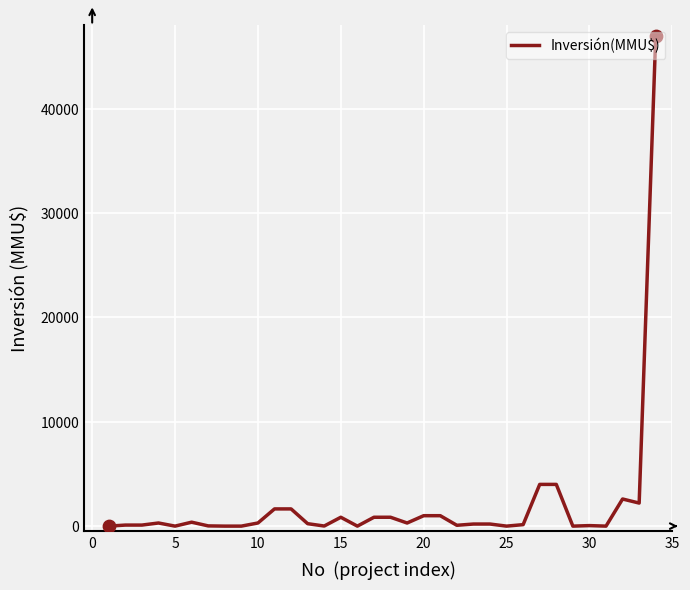

What is the difference between the maximum and minimum values?

47000